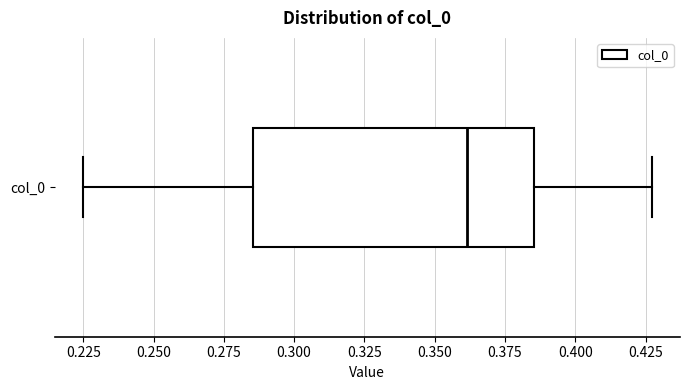

Read this box plot against the x-axis: the position of the median line, the range covered by the box, and the ends of both whiskers. The values are not printed on the chart, so give them approximately, as read against the axis.

median 0.360, box 0.285 to 0.385, whiskers 0.225 to 0.425